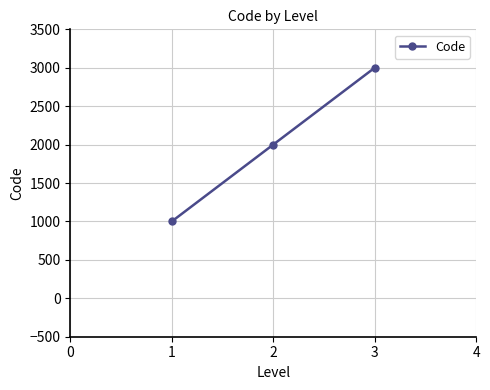

How many categories are shown in the chart?

3